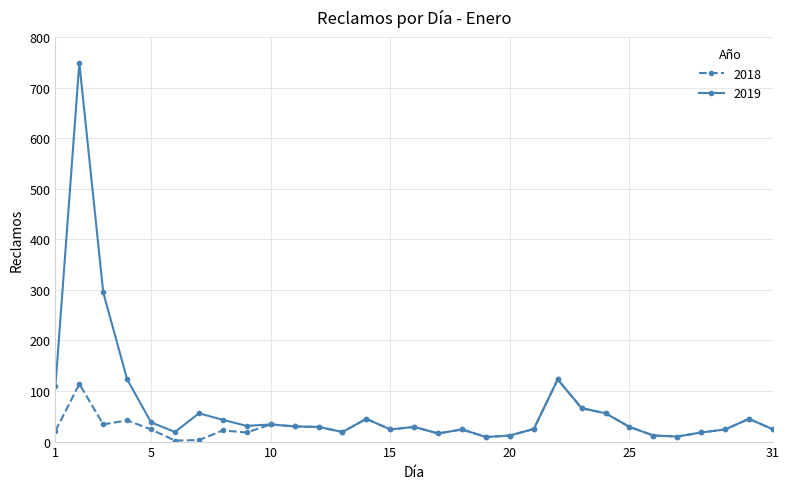

True or false: 2019 has more than 2 points higher than both neighbors.

True